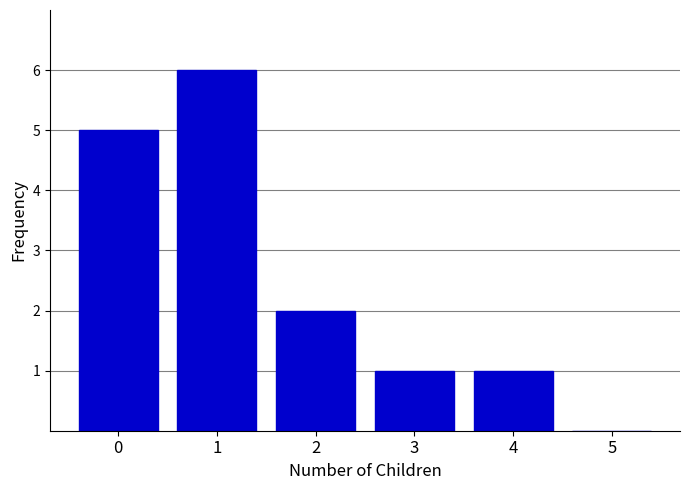

Reading left to right, transcribe all the data shown in this chart.

0=5	1=6	2=2	3=1	4=1	5=0